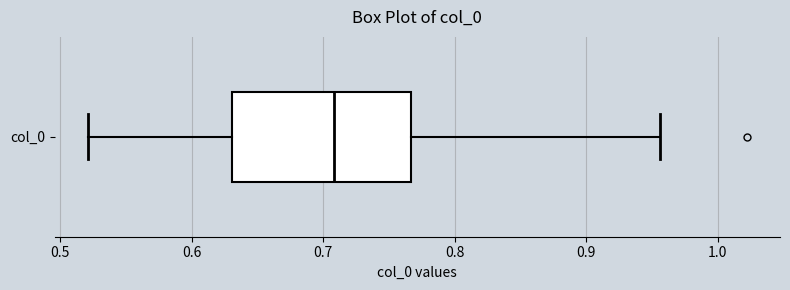

Read this box plot against the x-axis: the position of the median line, the range covered by the box, and the ends of both whiskers. The values are not printed on the chart, so give them approximately, as read against the axis.

median 0.71, box 0.63 to 0.77, whiskers 0.52 to 0.96